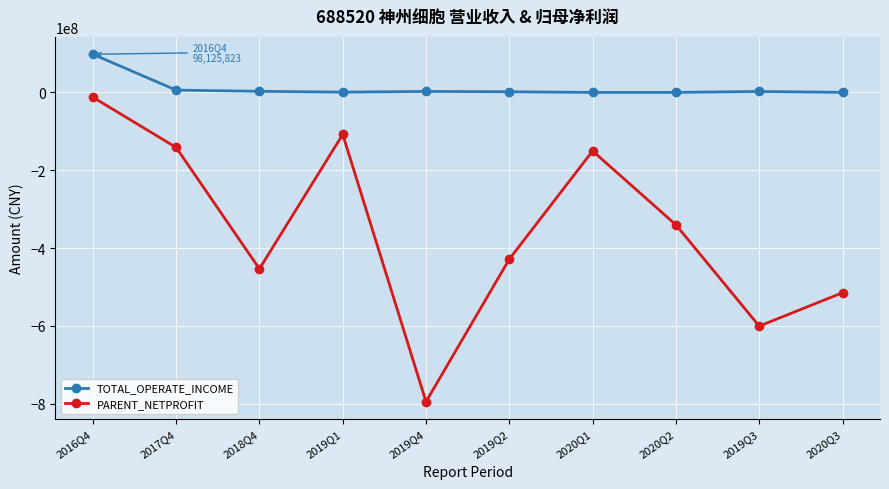

What is the spread (max minus min) of values at 2019Q1?

108766691.0